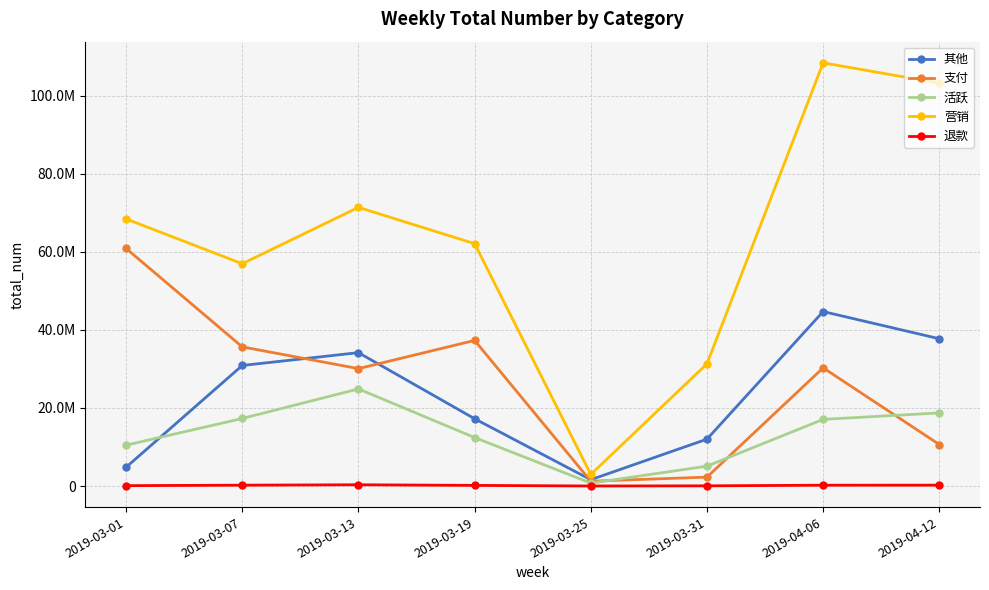

Which series changed the most between 2019-03-07 and 2019-04-06?

营销